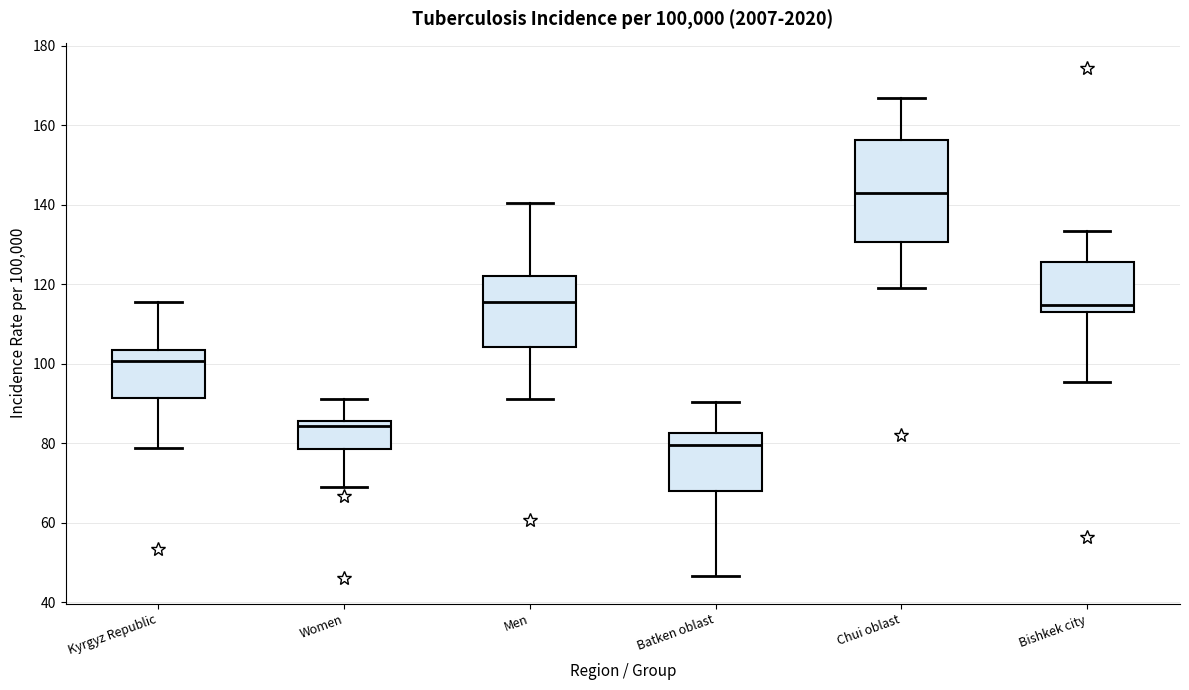

Which box is the tallest, from its lower edge to its upper edge?

Chui oblast